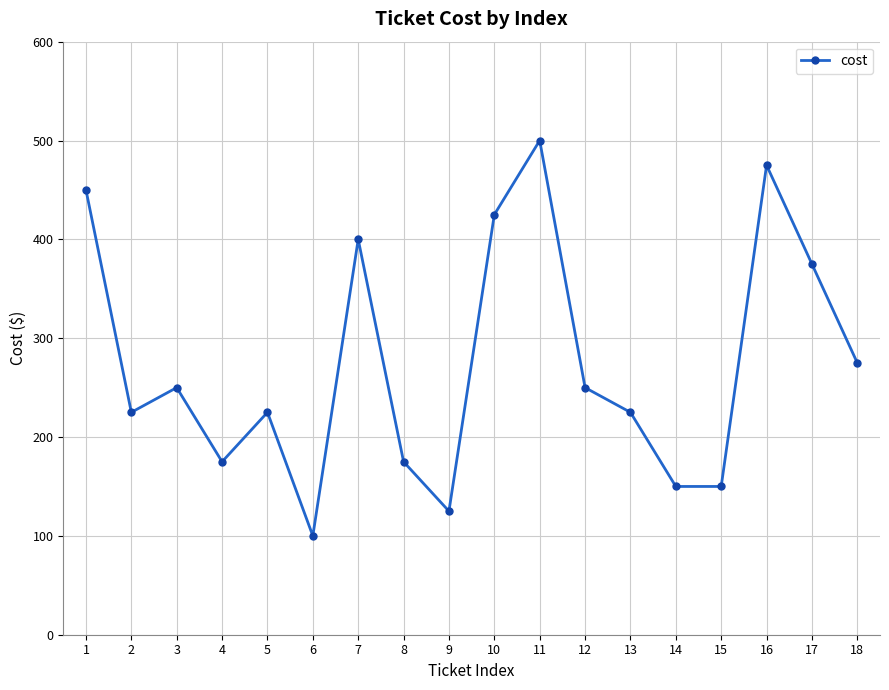

What is the approximate value at 17, to the nearest 5?

375